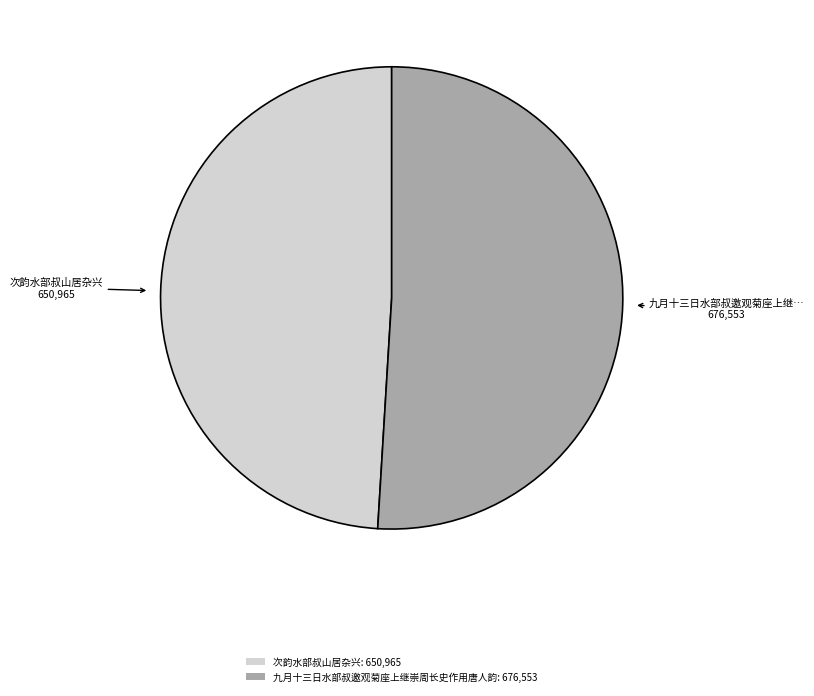

How many slices are in this pie chart?

2